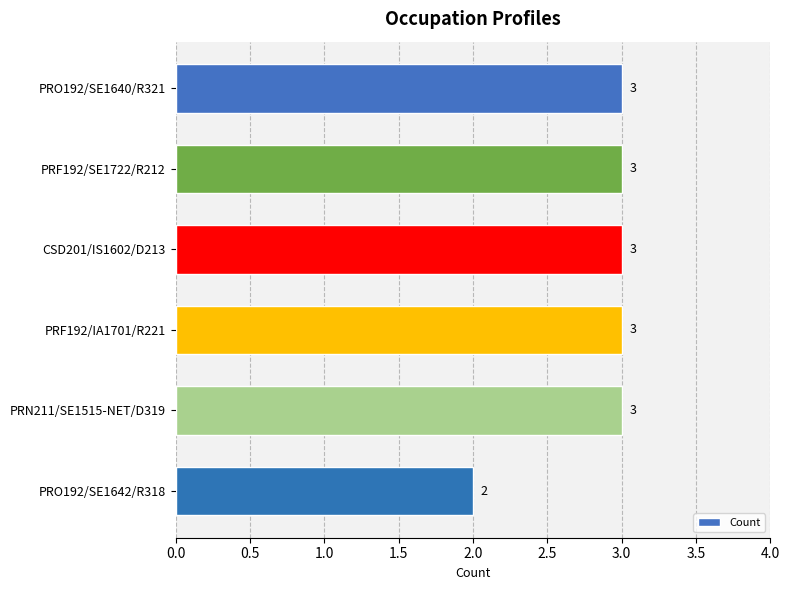

How many values are between 3 and 4?

5